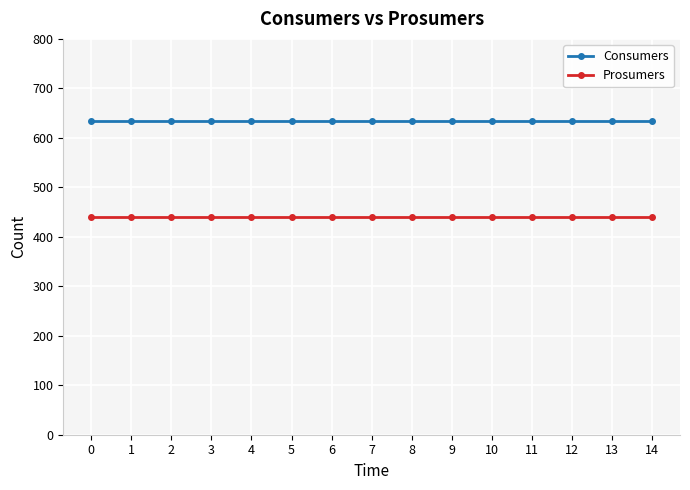

True or false: Consumers and Prosumers intersect in this chart.

False